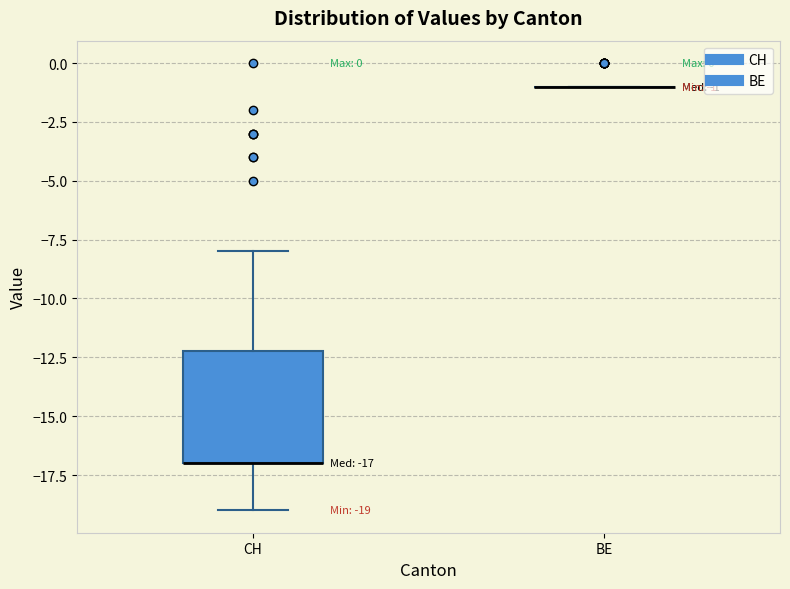

Comparing the boxes themselves (not the whiskers), which one is the tallest?

CH